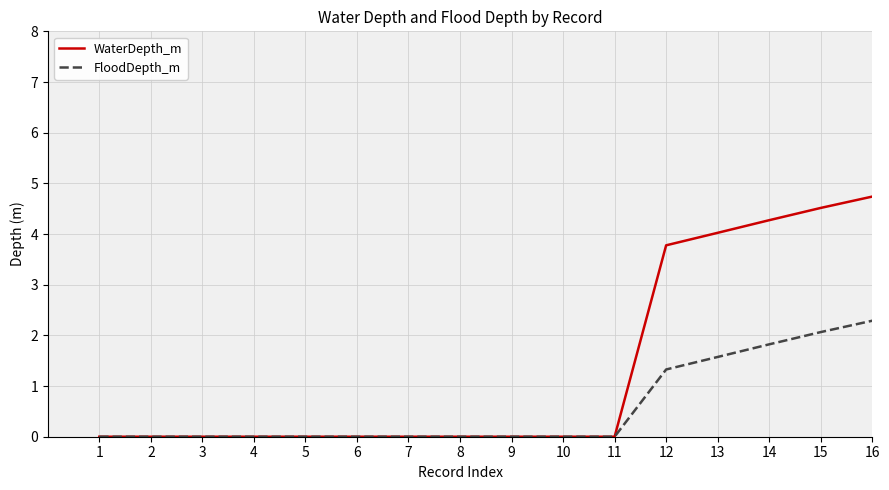

List the series in order of their overall mean, lowest first.

FloodDepth_m, WaterDepth_m